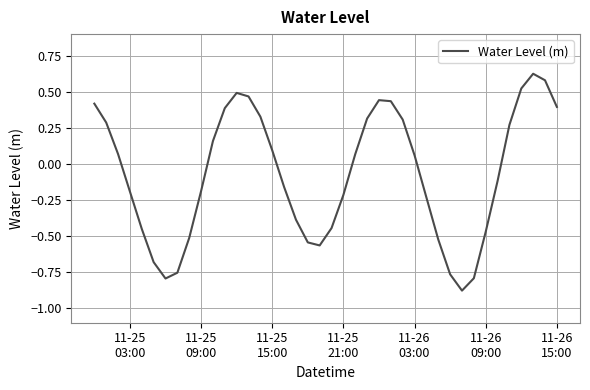

What is the difference between the maximum and minimum values?

1.5